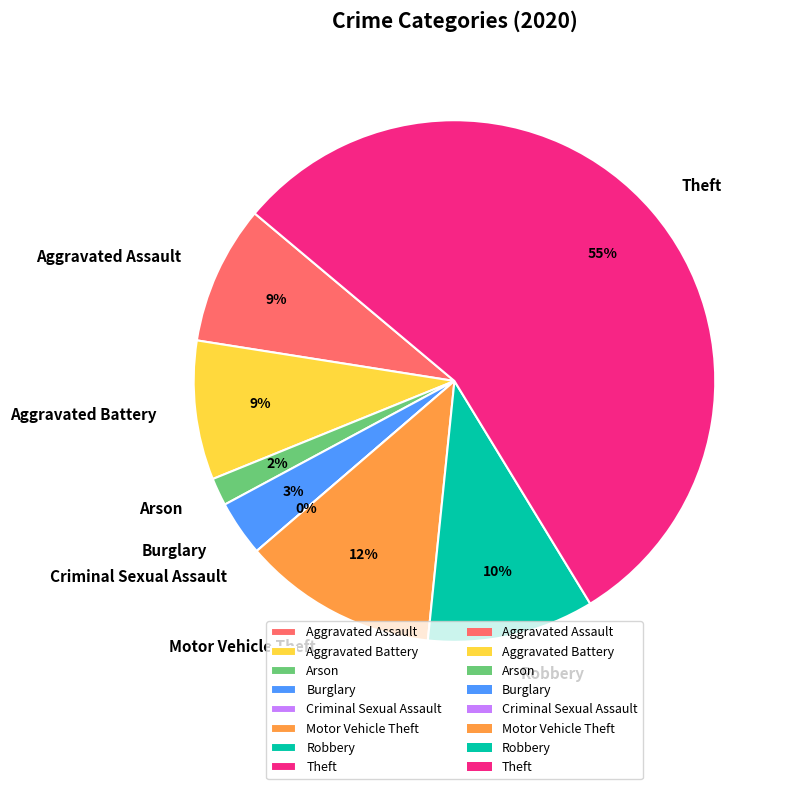

To the nearest percent, what is the combined percentage of Robbery and Theft?

66%